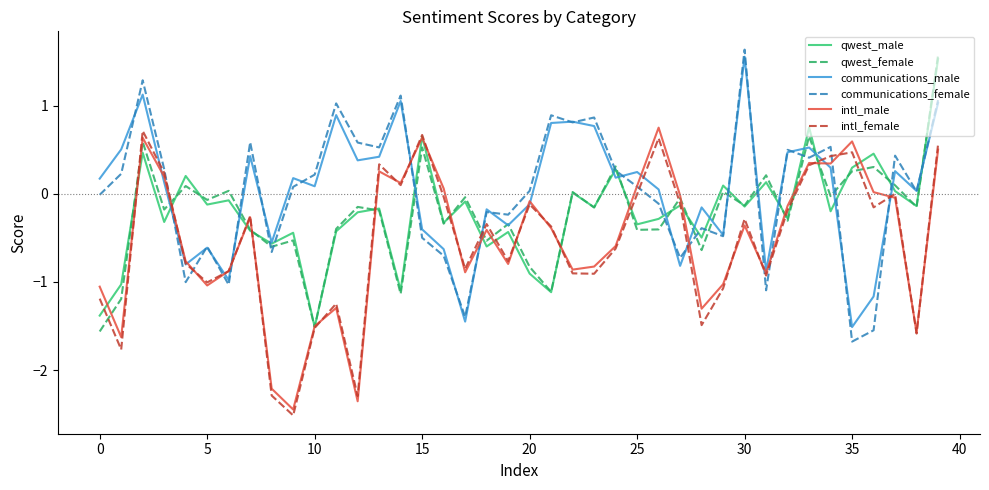

What is the lowest value of the qwest_female series?

-1.6